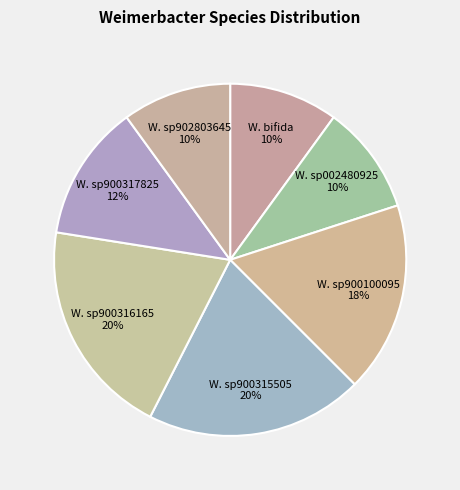

What percentage is the W. sp900315505 slice, to the nearest percent?

20%